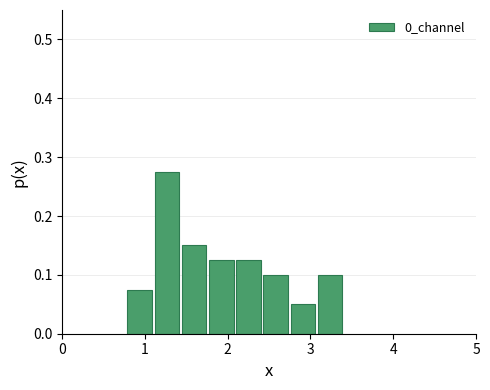

Read against the x-axis, roughly where is the centre of the tallest bar?

1.3